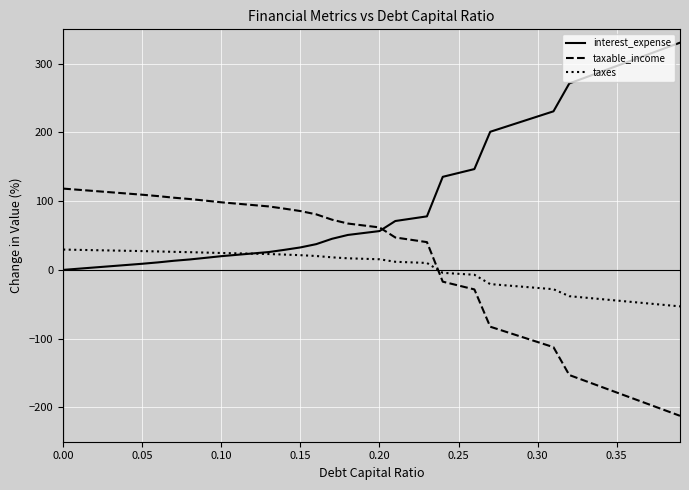

Rank the series by their maximum value, from lowest to highest.

taxes, taxable_income, interest_expense